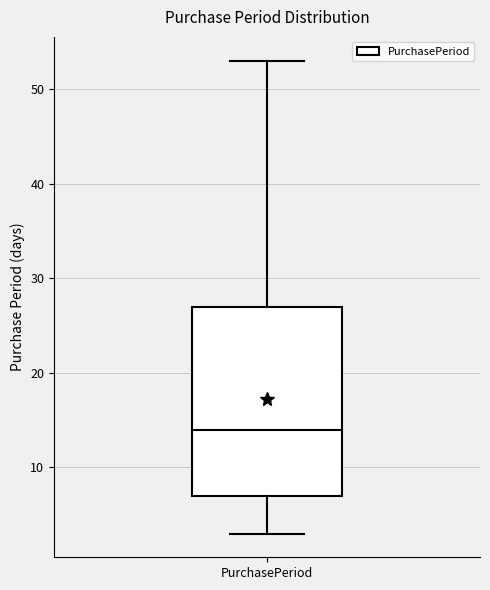

Where is the lower edge of the box for PurchasePeriod on the y-axis? The values are not printed on the chart, so give them approximately, as read against the axis.

7